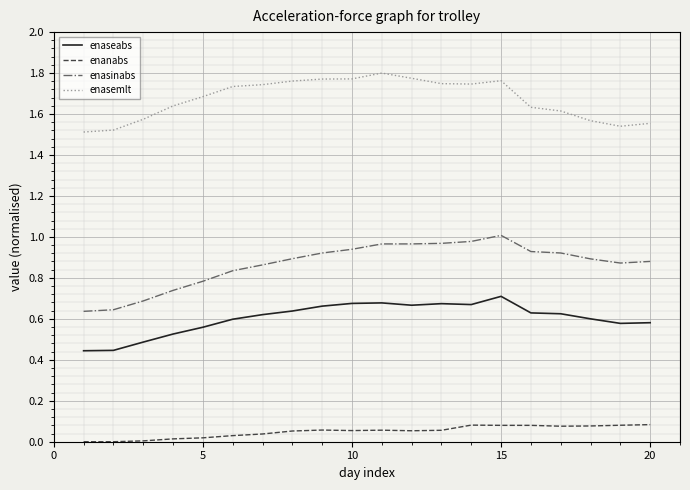

Which series has the largest total across all categories?

enasemlt